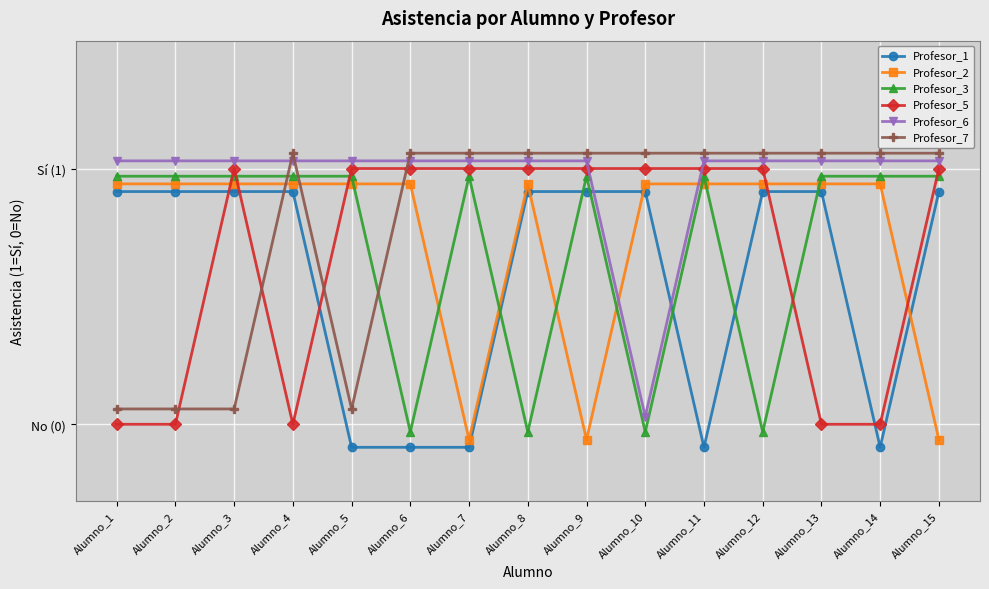

What is the maximum value for Profesor_6?

1.0